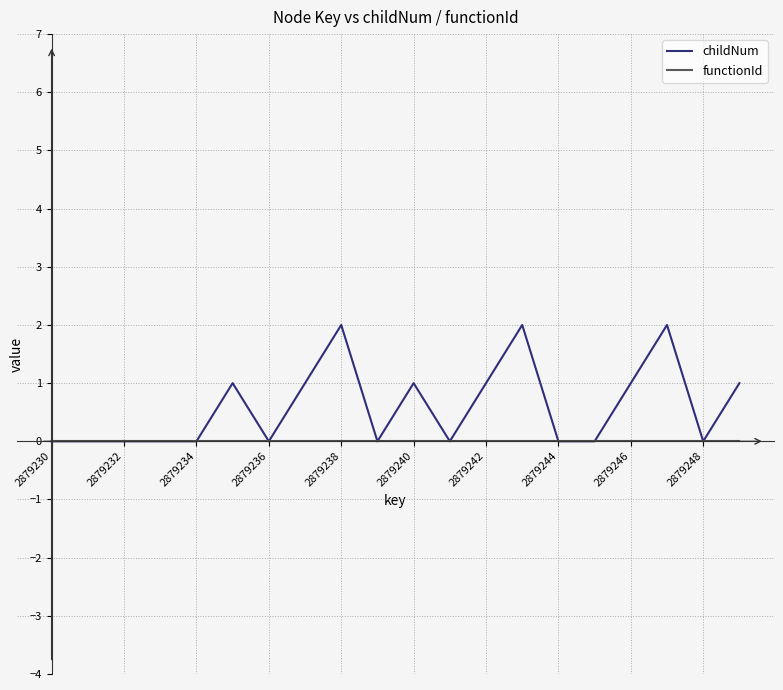

How many lines are shown in the chart?

2